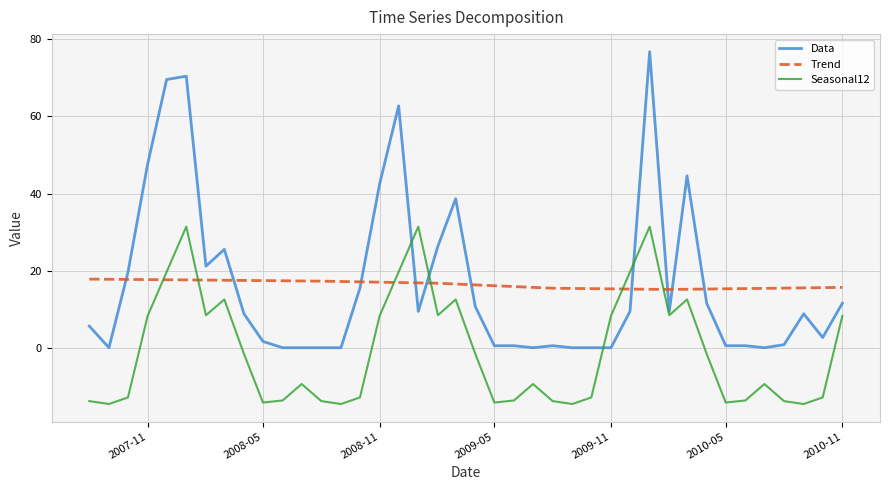

Does the chart display data point markers on the line(s)?

No